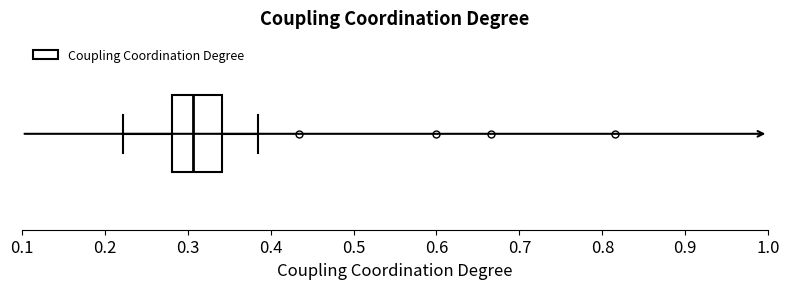

Where is the right edge of the box on the x-axis? The values are not printed on the chart, so give them approximately, as read against the axis.

0.34